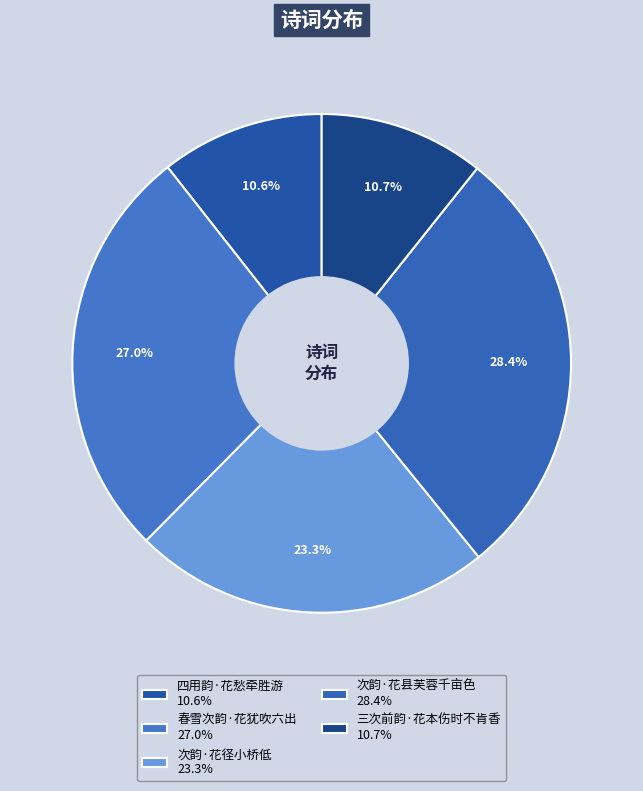

To the nearest percent, what portion does 三次前韵·花本伤时不肯香 represent?

11%